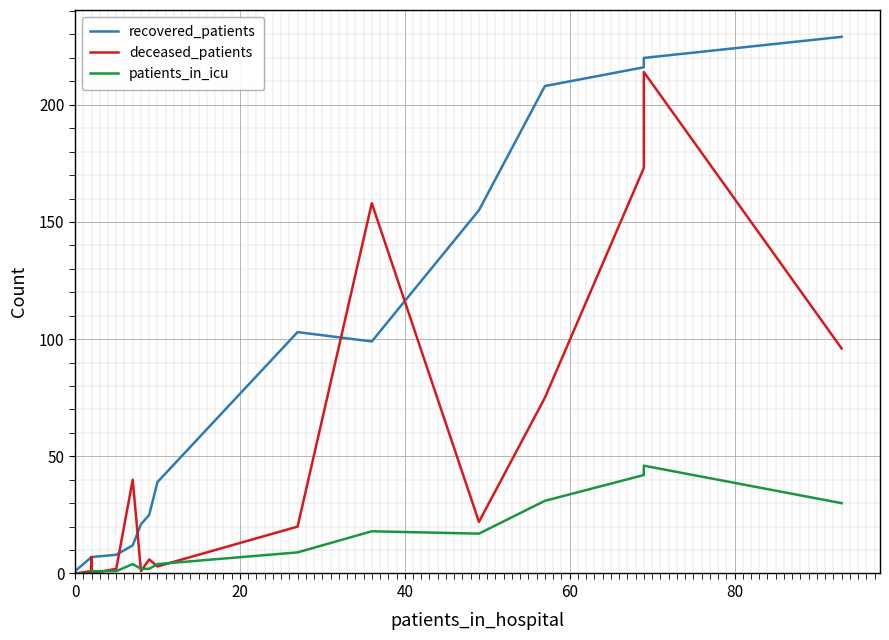

Does the chart display data point markers on the line(s)?

No